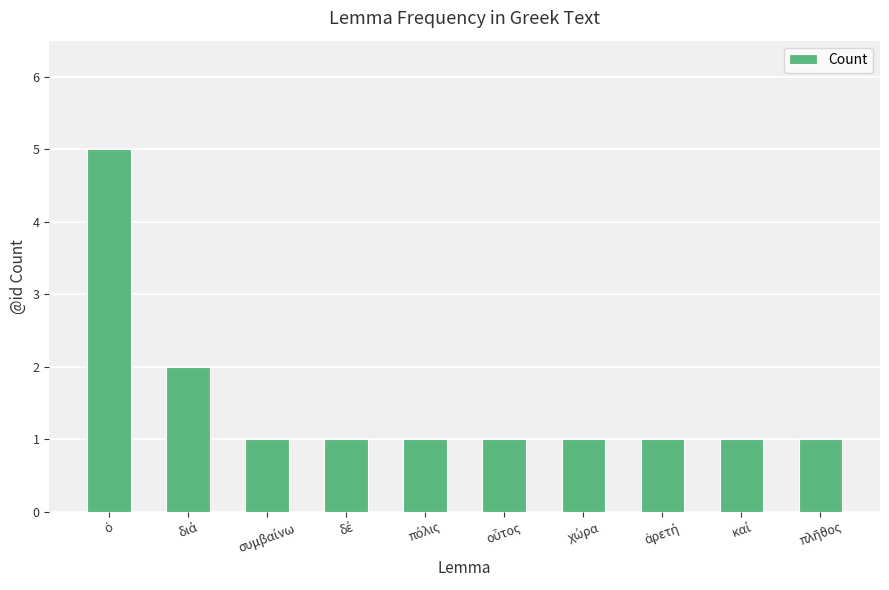

What is the difference between the maximum and minimum values?

4